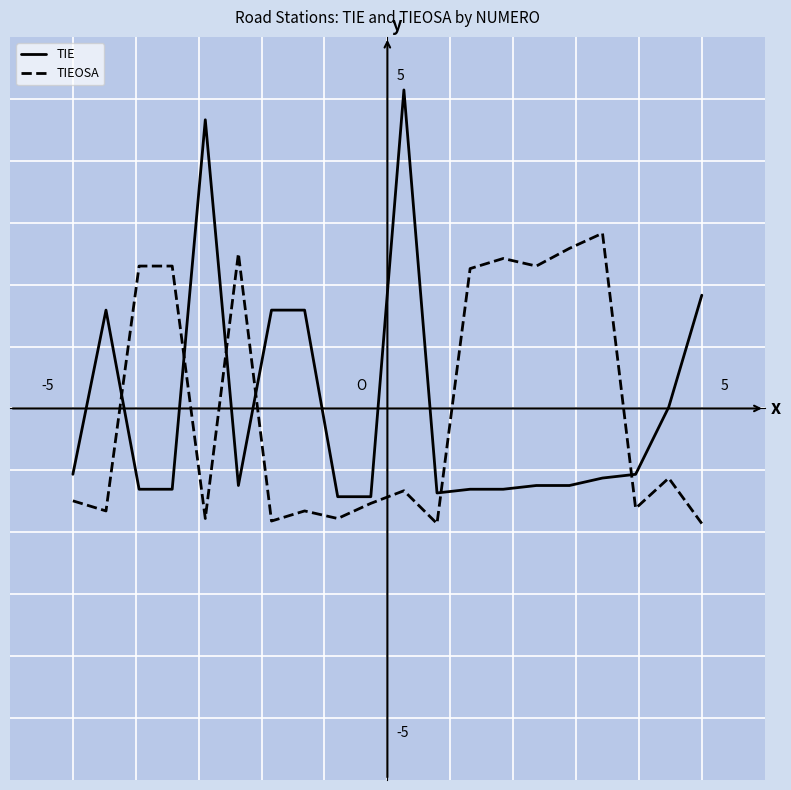

What are all the series names shown in the legend?

TIE, TIEOSA